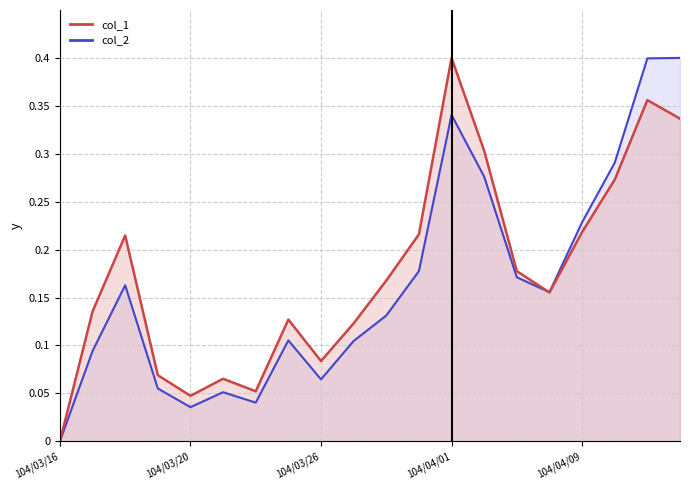

At 104/03/17, list the series in order from smallest to largest.

col_2, col_1